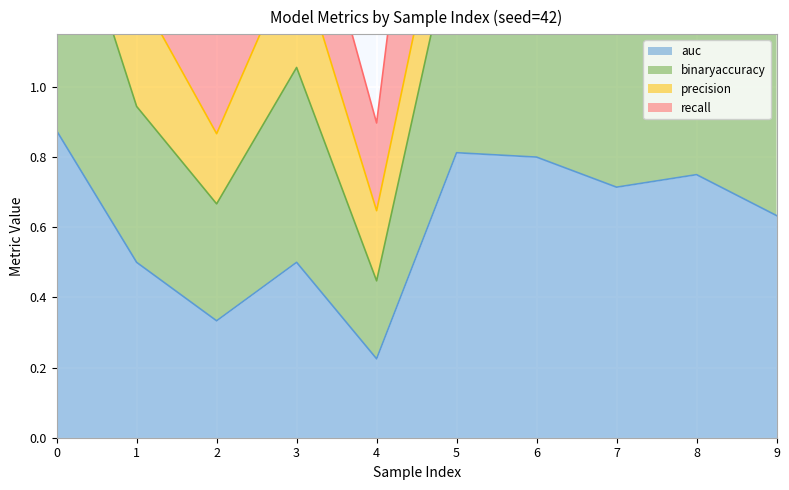

What is the value of the auc point at the 7th from the left?

0.8